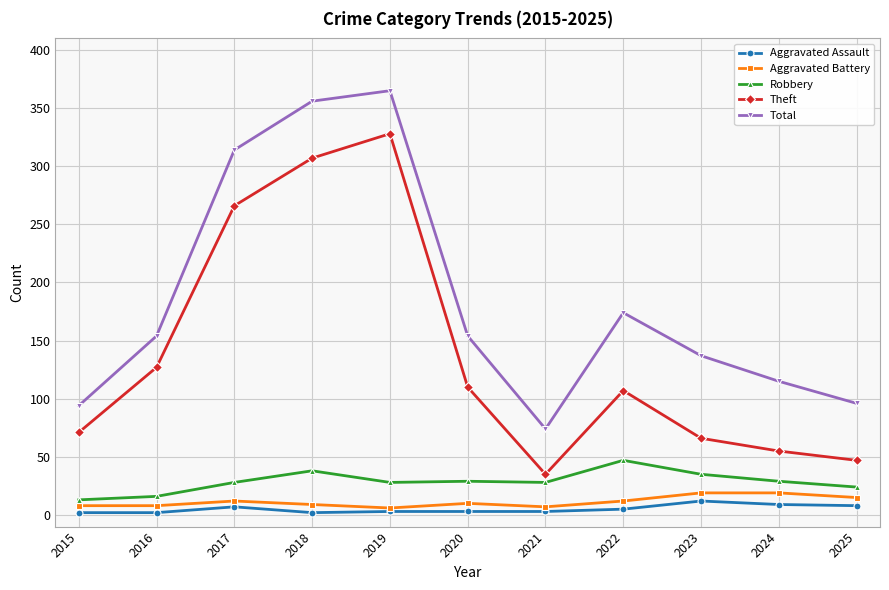

At which category does the chart reach its peak across all series?

2019